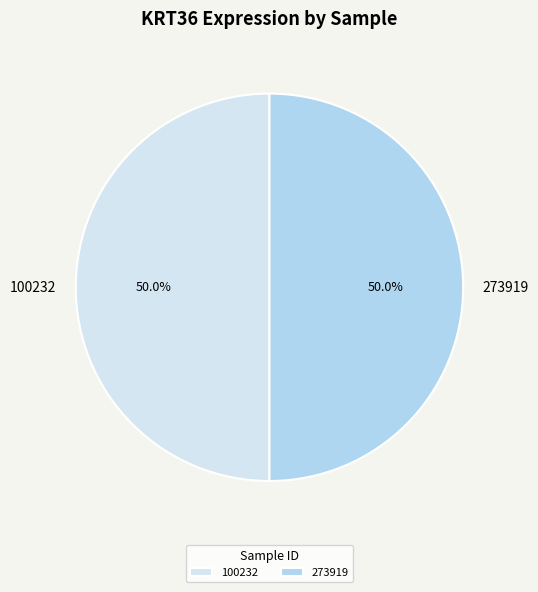

How much of the chart is everything except 100232?

50.0%